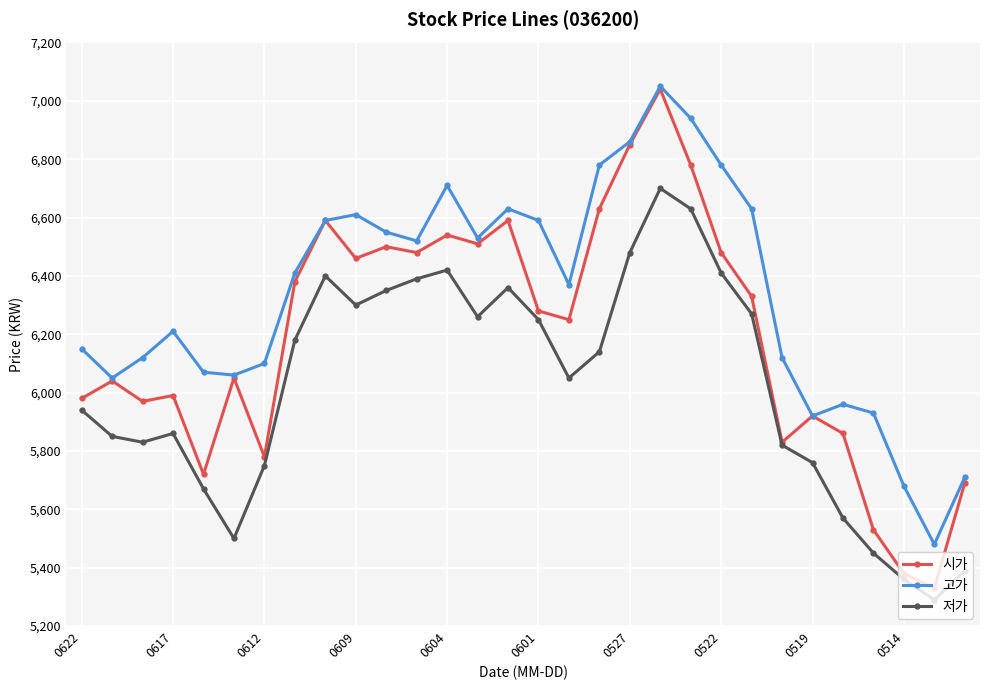

What is the minimum value shown in the chart?

5290